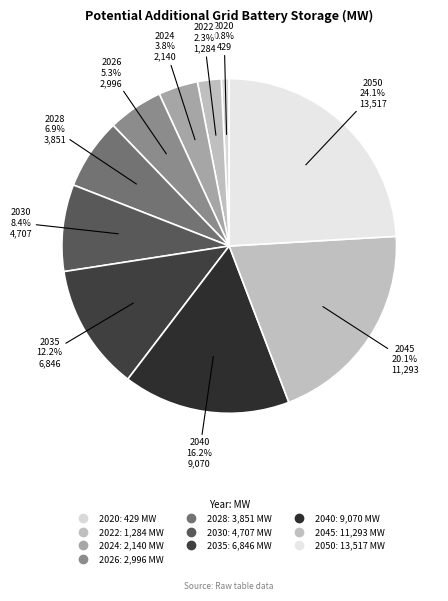

Count the number of slices in the pie.

10